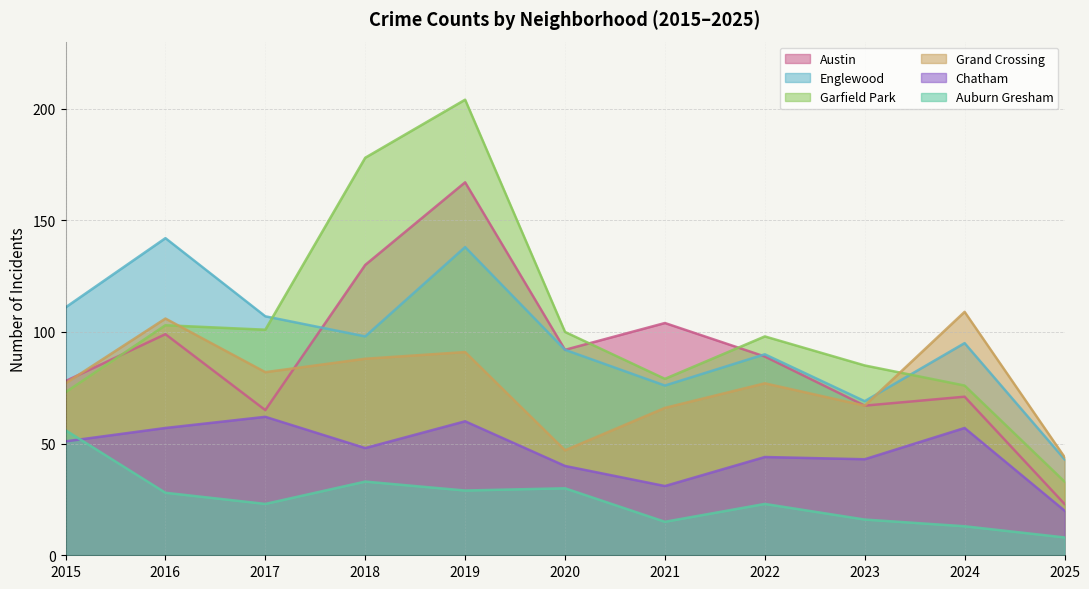

Is it true that Garfield Park equals 98 at 2022?

True